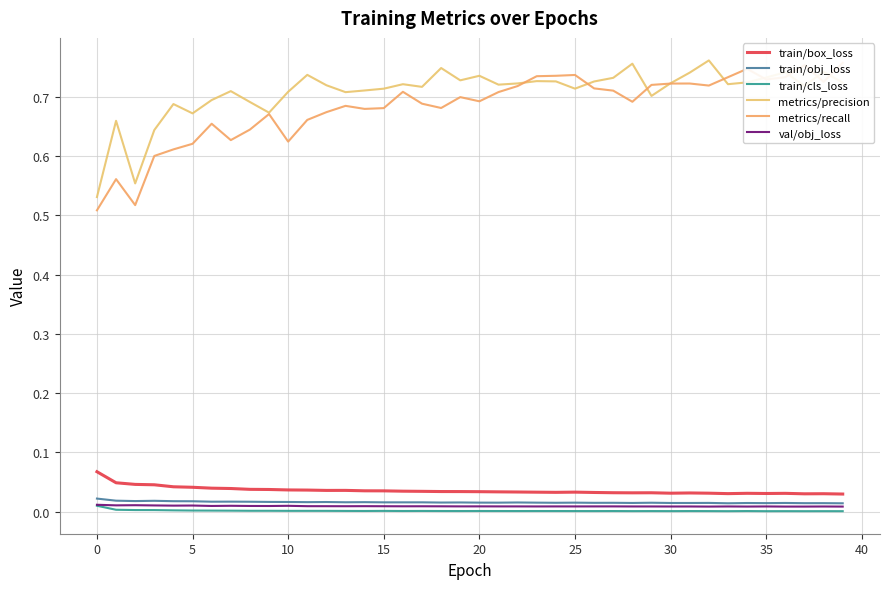

List the series in order of their peak value, highest first.

metrics/precision, metrics/recall, train/box_loss, train/obj_loss, val/obj_loss, train/cls_loss